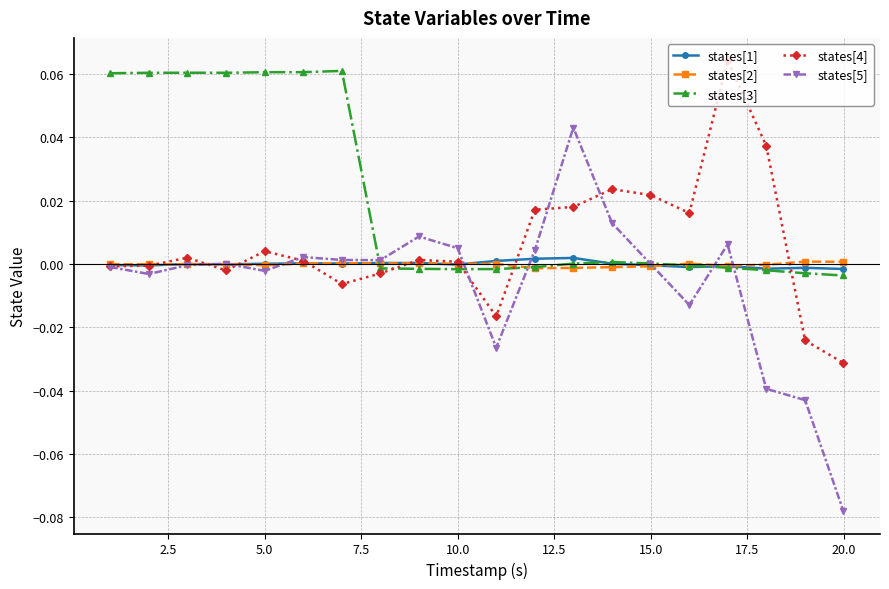

True or false: states[4] has more than 2 interior local peaks.

True